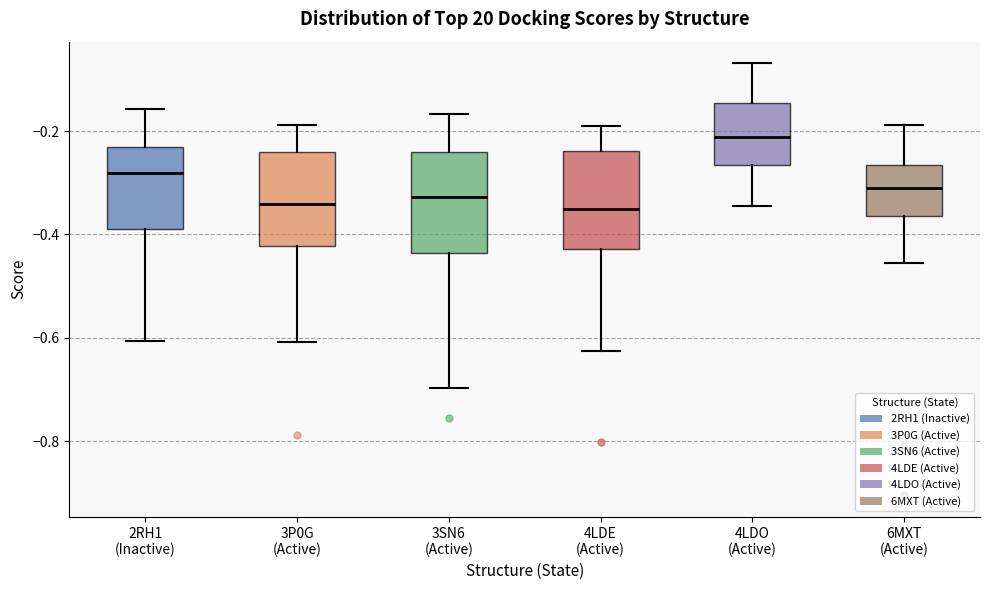

Reading left to right, transcribe this box plot: for each box, give where its median line is, the range the box spans, and where its two whiskers end, as read against the y-axis. The values are not printed on the chart, so give them approximately, as read against the axis.

2RH1 (Inactive): median -0.28, box -0.38 to -0.24, whiskers -0.60 to -0.16
3P0G (Active): median -0.34, box -0.42 to -0.24, whiskers -0.60 to -0.18
3SN6 (Active): median -0.32, box -0.44 to -0.24, whiskers -0.70 to -0.16
4LDE (Active): median -0.36, box -0.42 to -0.24, whiskers -0.62 to -0.18
4LDO (Active): median -0.22, box -0.26 to -0.14, whiskers -0.34 to -0.06
6MXT (Active): median -0.32, box -0.36 to -0.26, whiskers -0.46 to -0.18